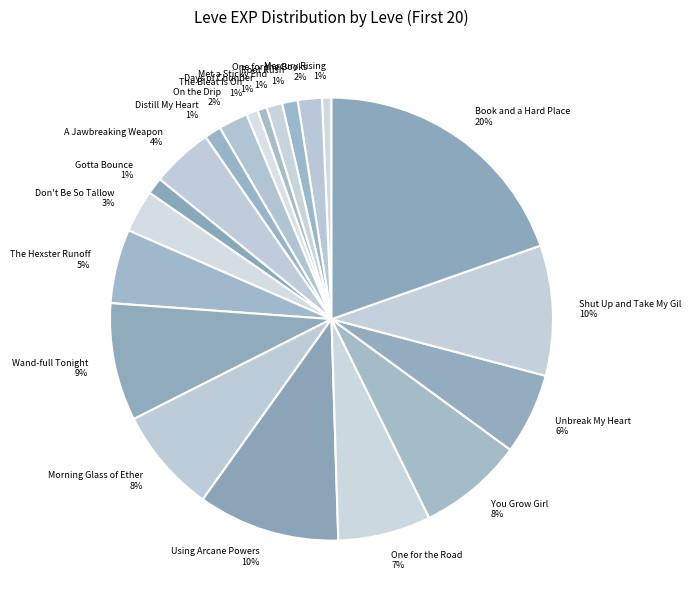

Does Morning Glass of Ether represent more than half of the total?

No